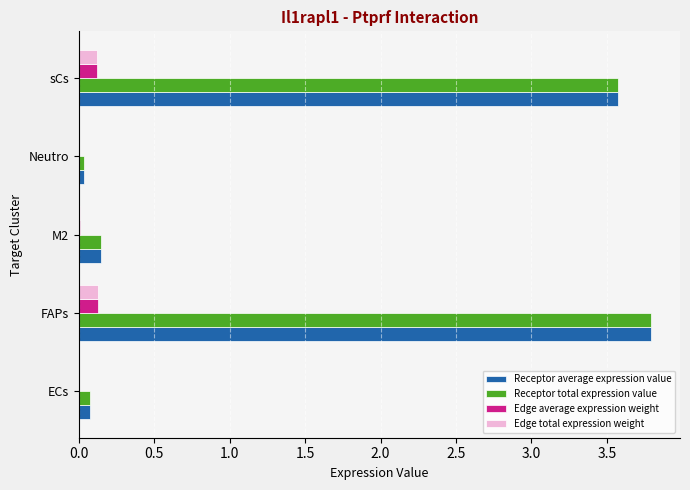

What is the total value across all series at FAPs?

7.8